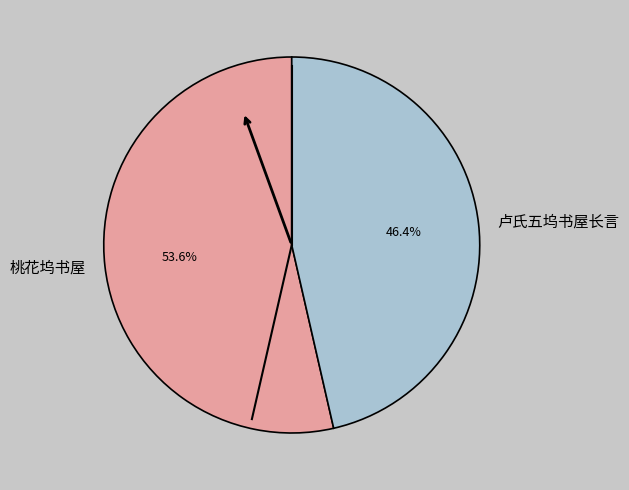

True or false: 桃花坞书屋 accounts for 67% of the total.

False